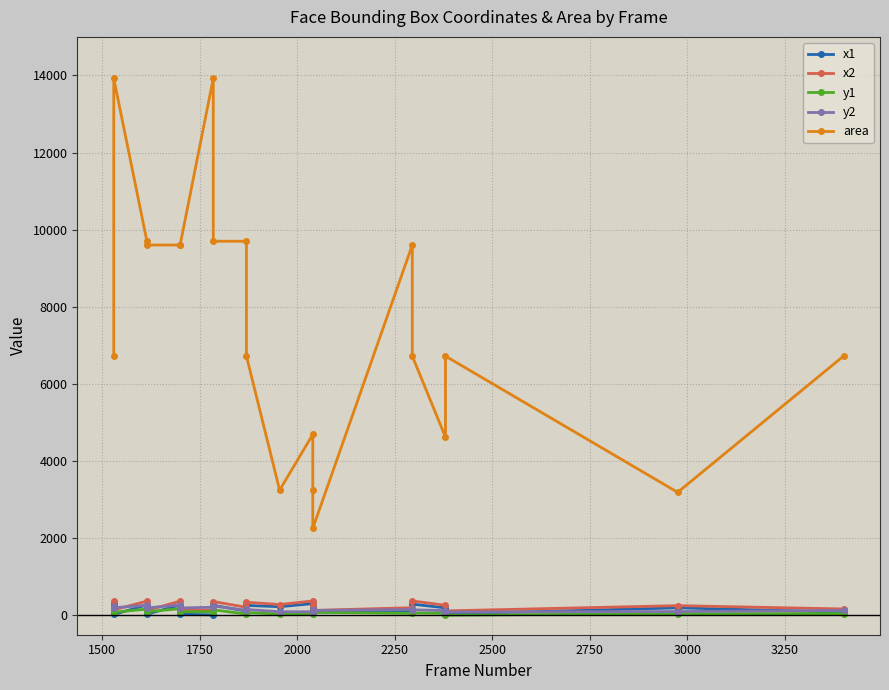

What is the sum of the x1 values at 3000 and 1750?

534